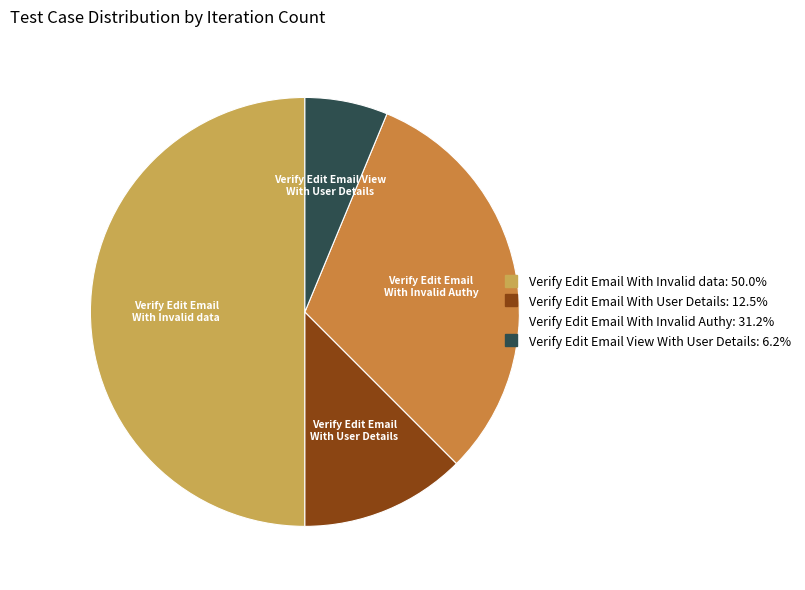

Which slice is the smallest?

Verify Edit Email View With User Details